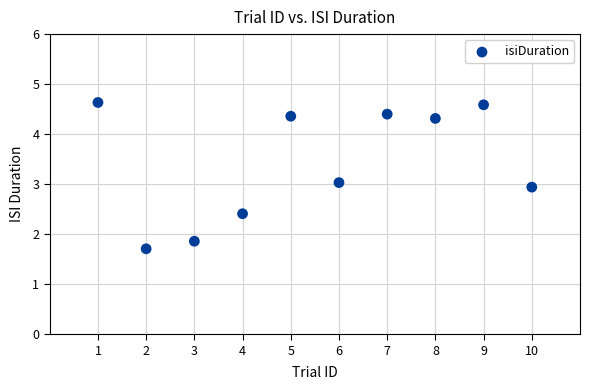

What is the range of Y values (max minus min)?

2.9